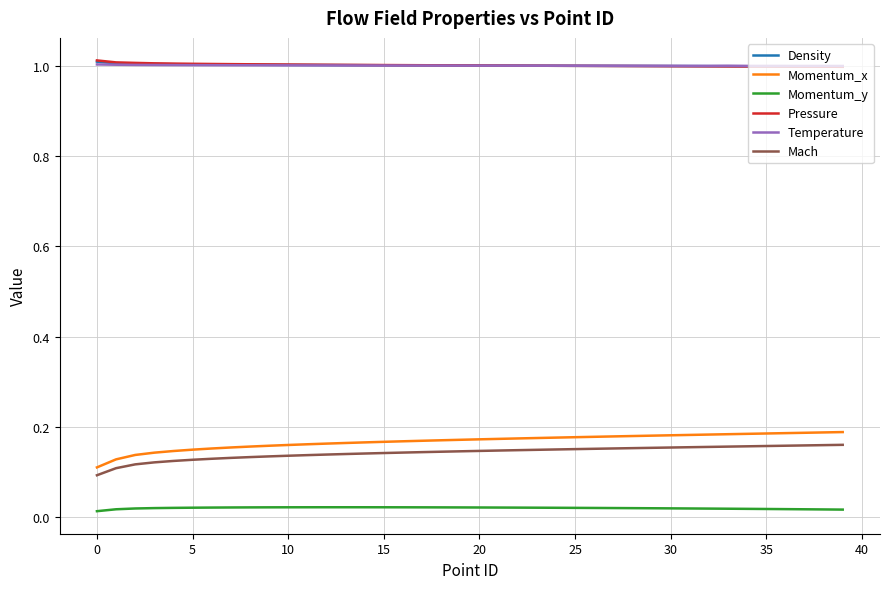

True or false: Density and Momentum_y intersect in this chart.

False